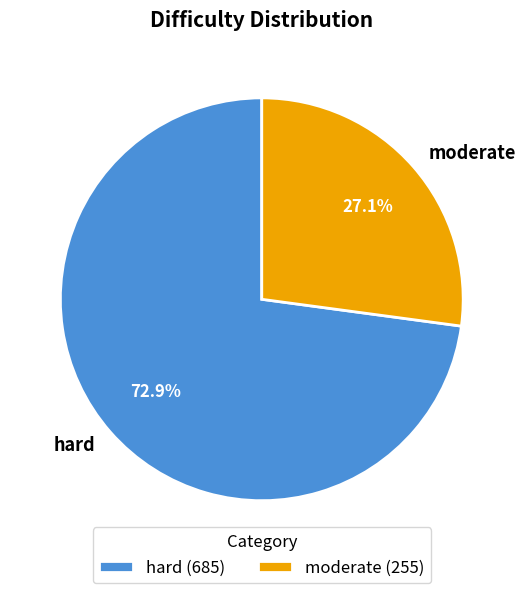

Rank the categories by value from lowest to highest.

moderate, hard